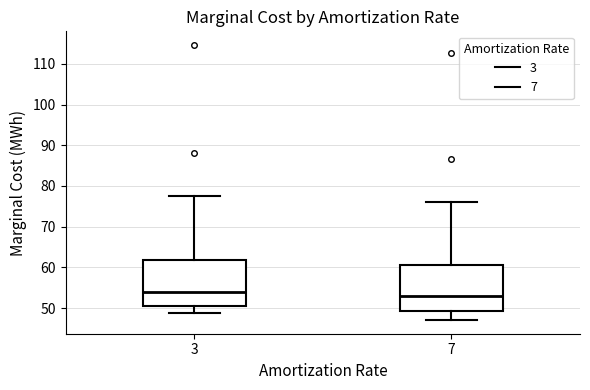

Reading left to right, transcribe this box plot: for each box, give where its median line is, the range the box spans, and where its two whiskers end, as read against the y-axis. The values are not printed on the chart, so give them approximately, as read against the axis.

3: median 54, box 51 to 62, whiskers 49 to 77
7: median 53, box 49 to 61, whiskers 47 to 76